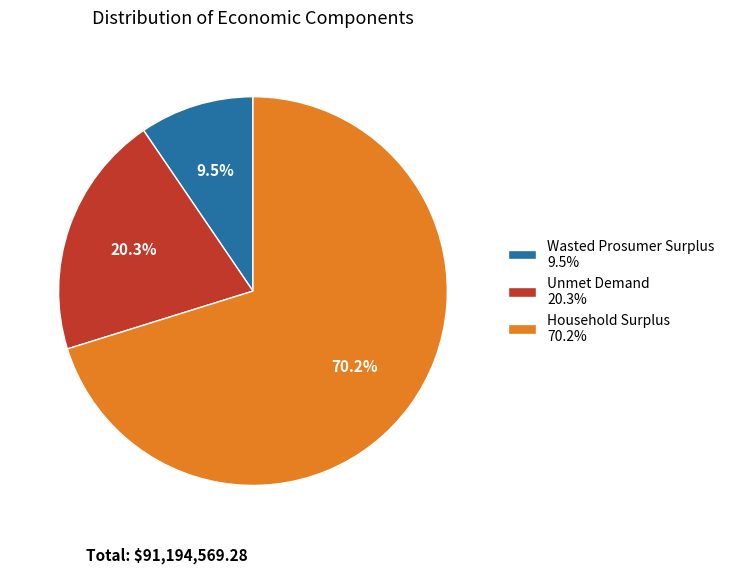

What percentage is NOT represented by Household Surplus?

29.8%